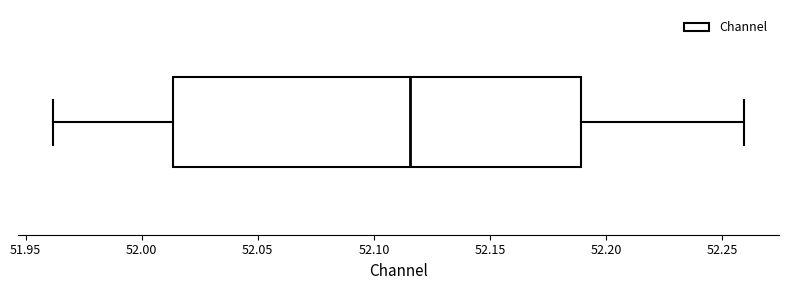

Transcribe this box plot: give where the median line is, the range the box spans, and where the two whiskers end, as read against the x-axis. The values are not printed on the chart, so give them approximately, as read against the axis.

median 52.115, box 52.015 to 52.190, whiskers 51.960 to 52.260